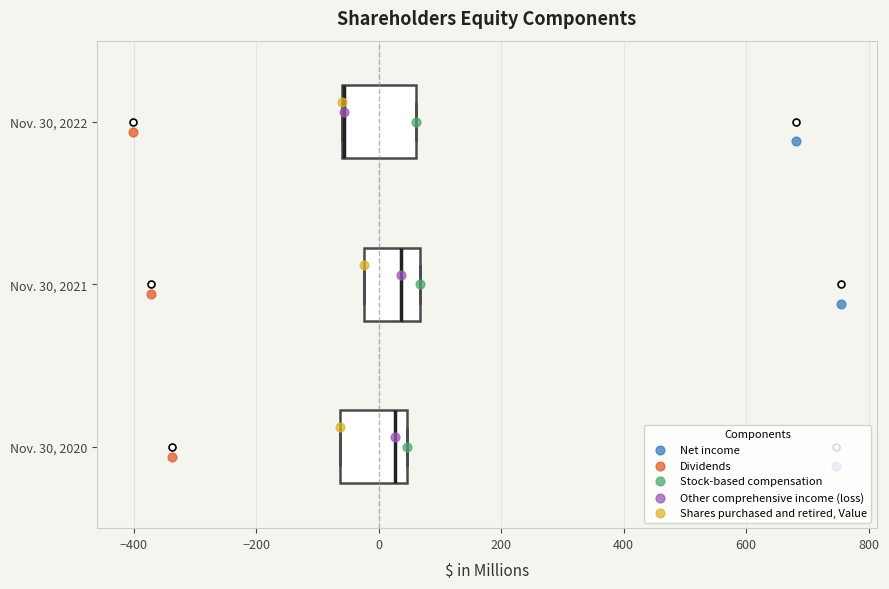

Where is the left edge of the box for Nov. 30, 2022 on the x-axis? The values are not printed on the chart, so give them approximately, as read against the axis.

-60